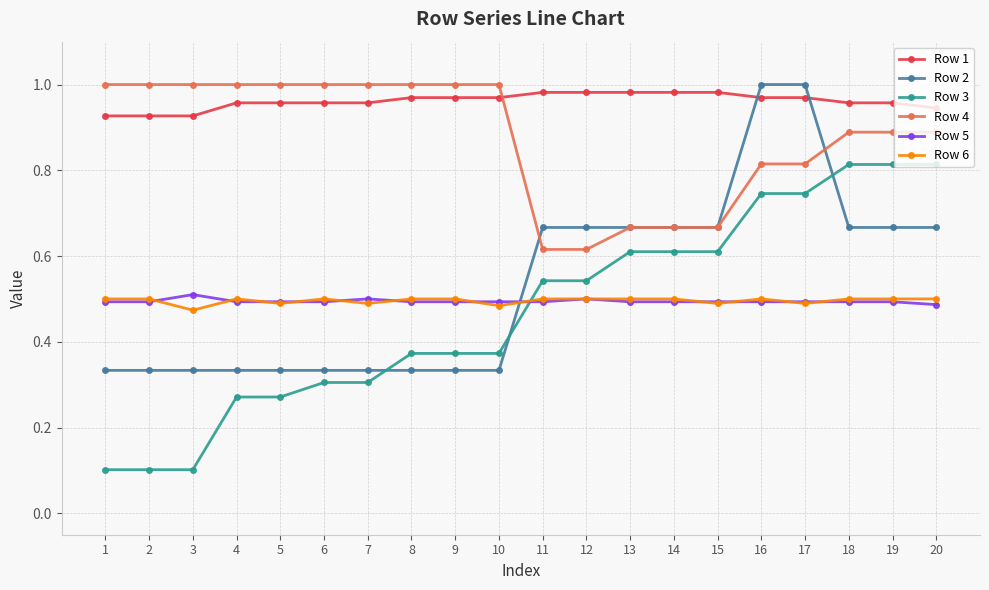

Between 1 and 4, which series saw the biggest shift?

Row 3